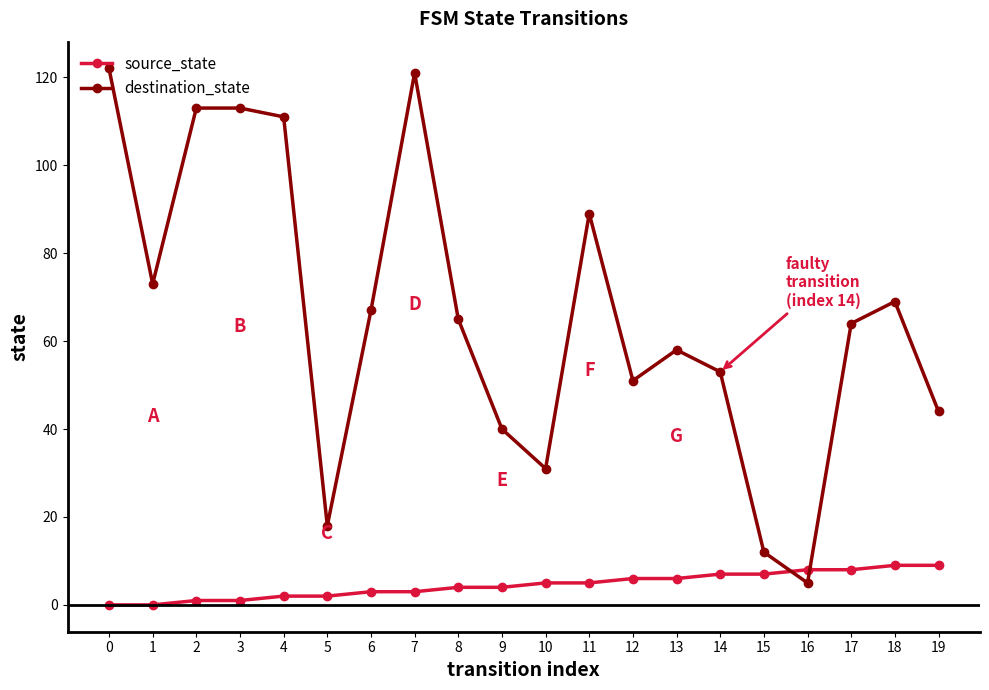

Between which two adjacent categories do source_state and destination_state first intersect?

15 and 16